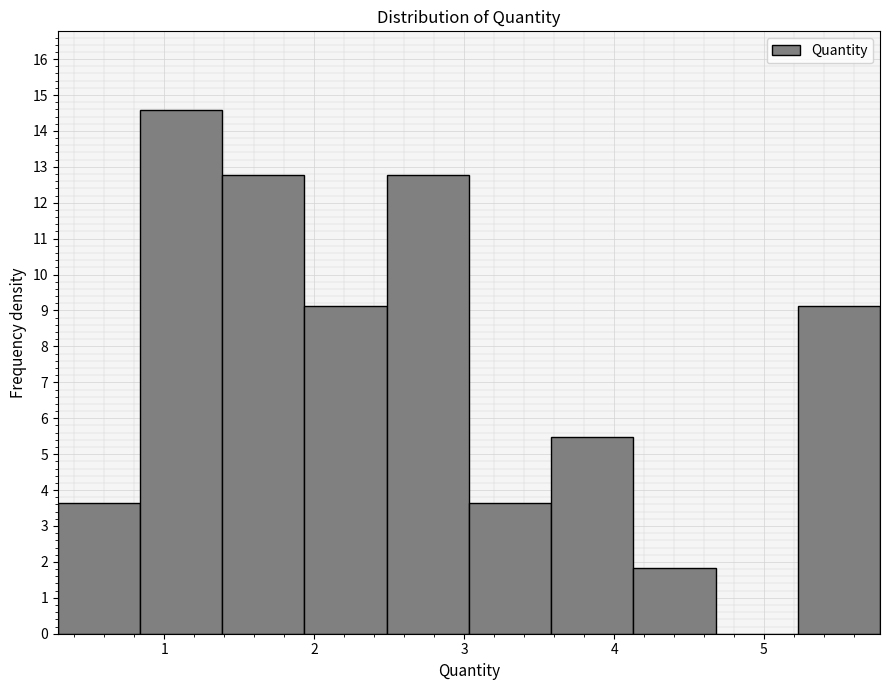

Reading left to right, transcribe this chart: for each bar, give the range it covers on the x-axis and its height. Neither the bar edges nor the heights are printed on the chart, so give them approximately, as read against the axes.

0.3 to 0.8: 3.6
0.8 to 1.4: 14.6
1.4 to 1.9: 12.8
1.9 to 2.5: 9.1
2.5 to 3.0: 12.8
3.0 to 3.6: 3.6
3.6 to 4.1: 5.5
4.1 to 4.7: 1.8
4.7 to 5.2: 0
5.2 to 5.8: 9.1